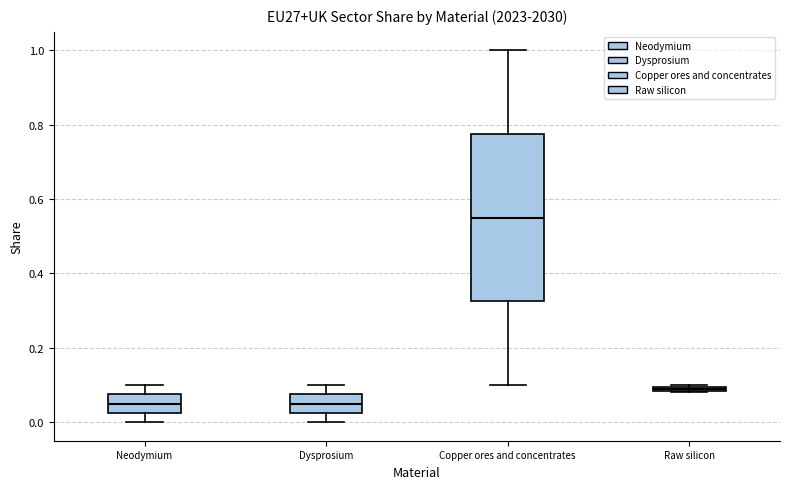

Where is the lower edge of the box for Raw silicon on the y-axis? The values are not printed on the chart, so give them approximately, as read against the axis.

0.08